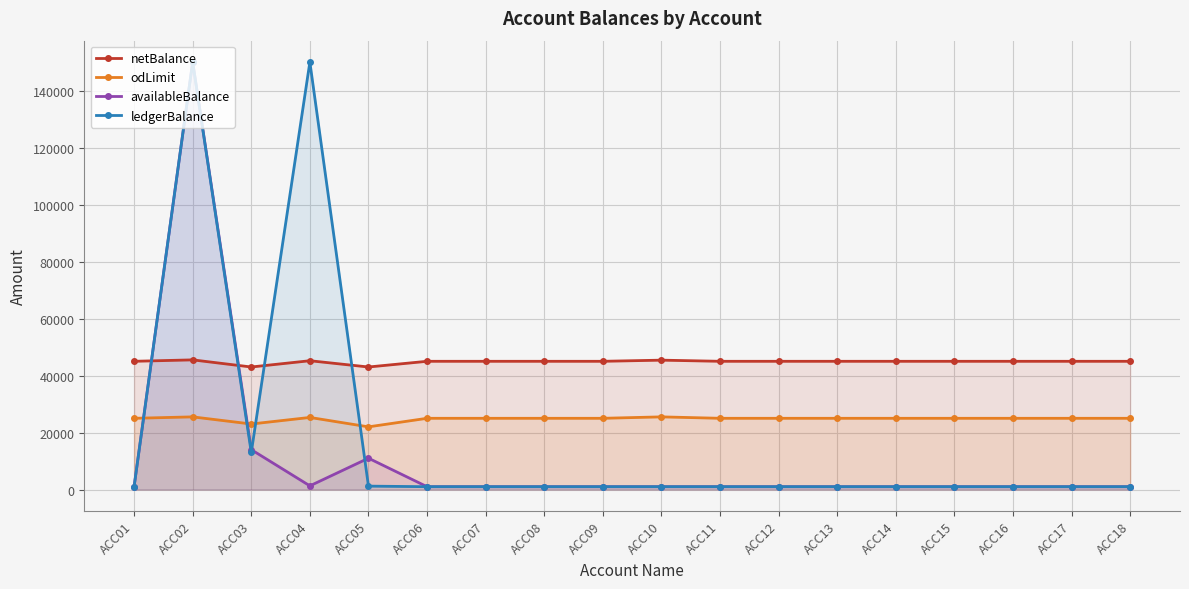

True or false: ledgerBalance has more than 0 points higher than both neighbors.

True